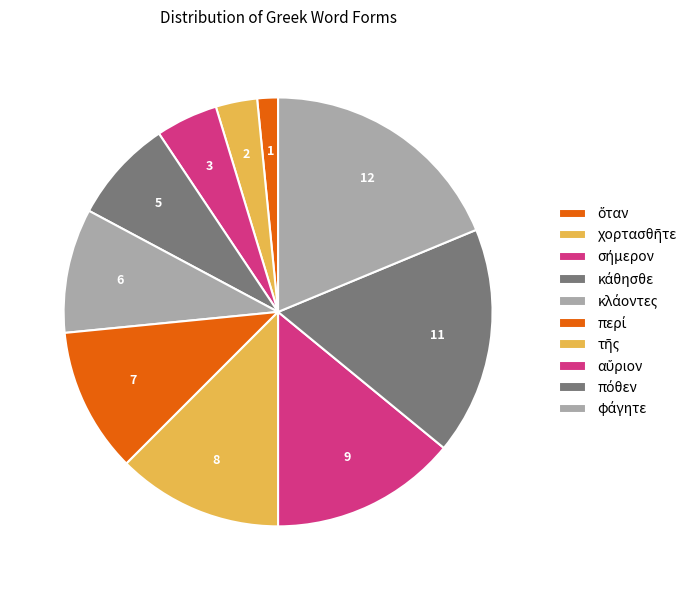

To the nearest percent, what portion does χορτασθῆτε represent?

3%